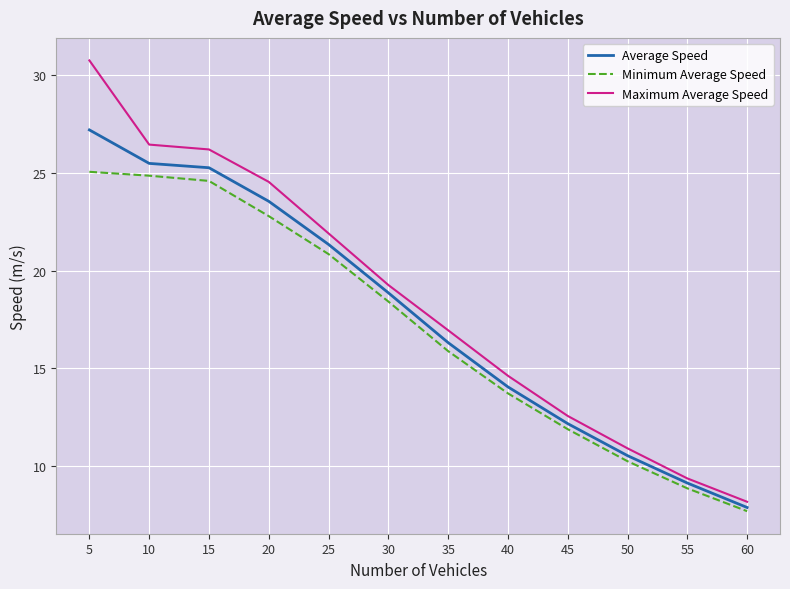

At which category is the sum across all series the highest?

5